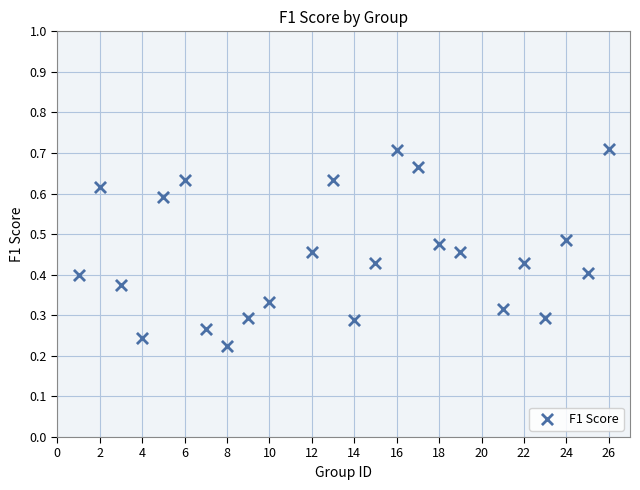

What is the range of X values (max minus min)?

25.0